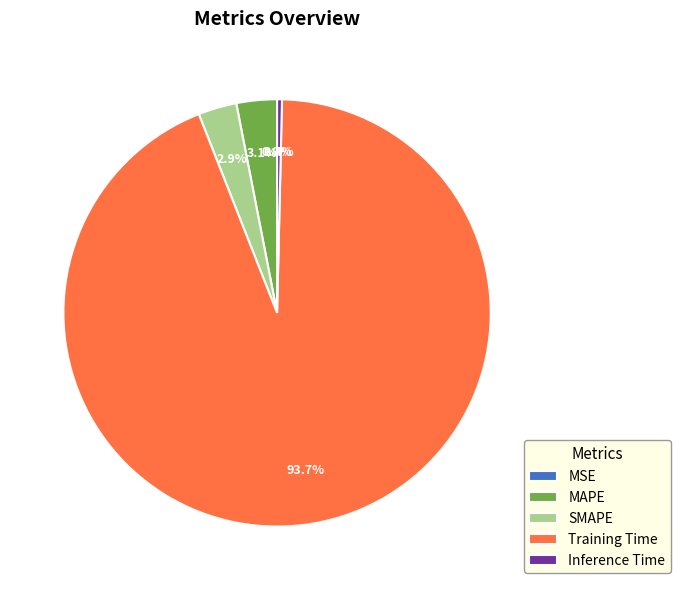

Does any single category account for the majority?

Yes